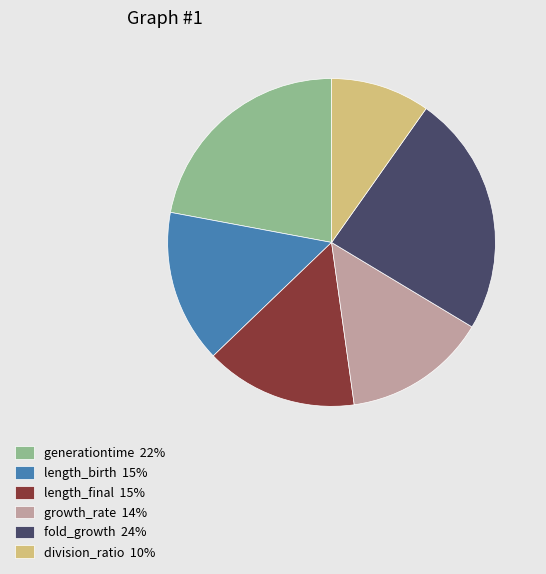

Which slice is the smallest?

division_ratio